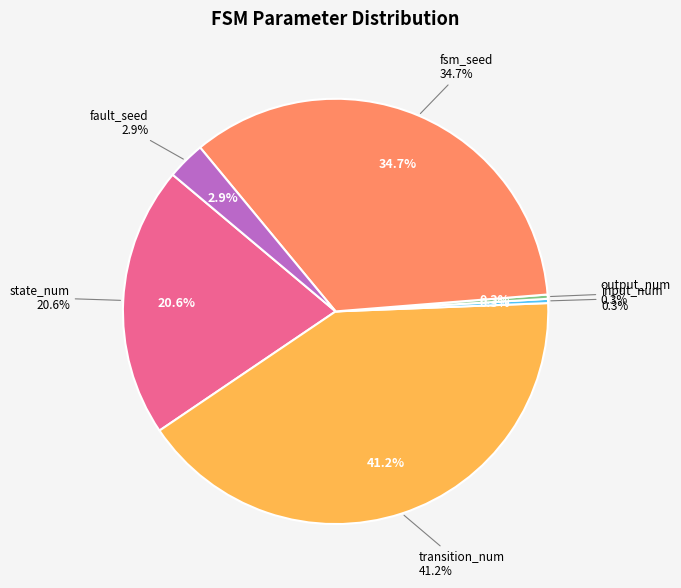

Rank the categories by value from lowest to highest.

input_num, output_num, fault_seed, state_num, fsm_seed, transition_num